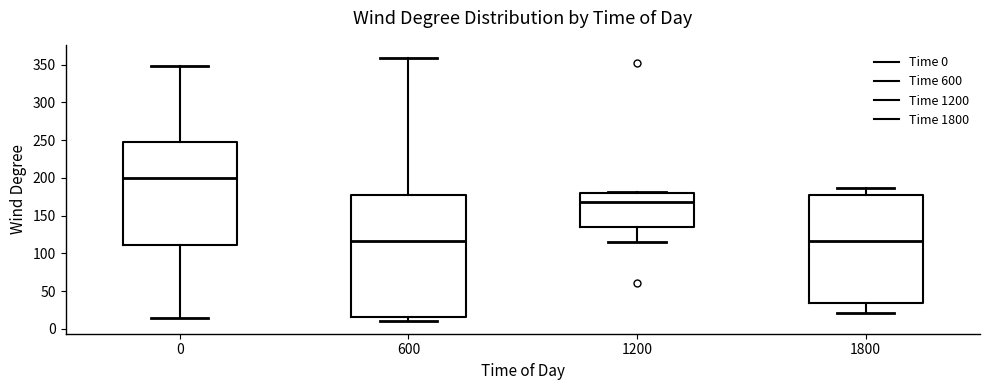

Reading left to right, read every box against the y-axis: the position of its median line, the range the box covers, and the ends of its whiskers. The values are not printed on the chart, so give them approximately, as read against the axis.

0: median 200, box 110 to 250, whiskers 15 to 350
600: median 115, box 15 to 180, whiskers 10 to 360
1200: median 170, box 135 to 180, whiskers 115 to 180
1800: median 115, box 35 to 180, whiskers 20 to 185